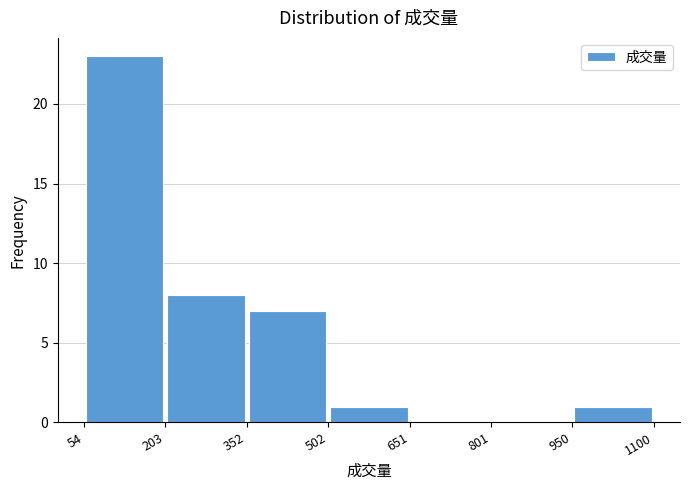

Reading left to right, transcribe this chart: for each bar, give the range it covers on the x-axis and its height. The values are not printed on the chart, so give them approximately, as read against the axis.

54 to 203: 23
203 to 352: 8
352 to 502: 7
502 to 651: 1
651 to 801: 0
801 to 950: 0
950 to 1100: 1